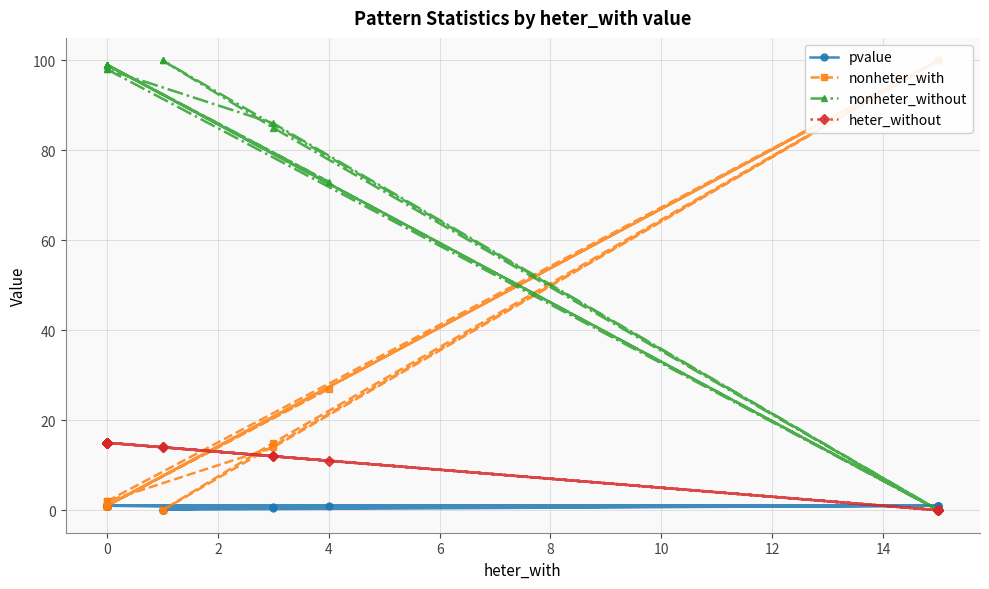

What is the label of the 15th point from the left?

14